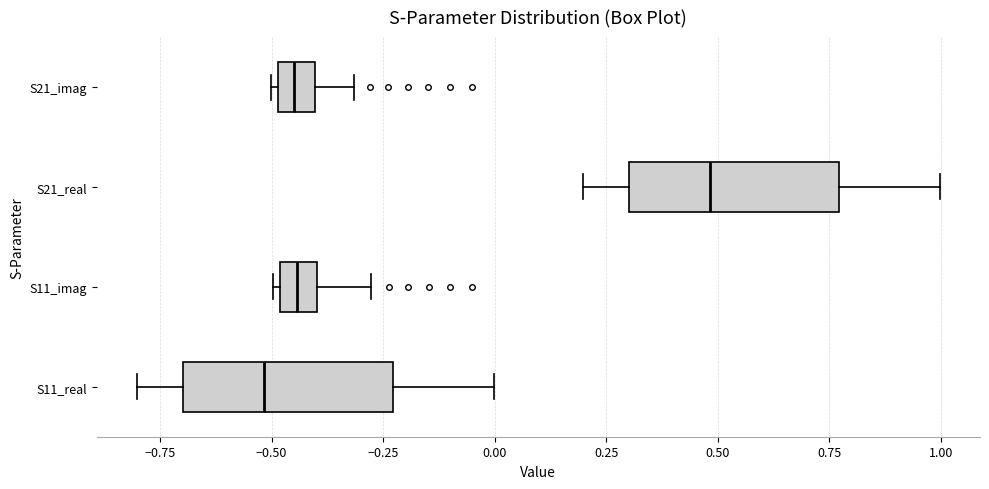

Reading bottom to top, transcribe this box plot: for each box, give where its median line is, the range the box spans, and where its two whiskers end, as read against the x-axis. The values are not printed on the chart, so give them approximately, as read against the axis.

S11_real: median -0.50, box -0.70 to -0.25, whiskers -0.80 to 0.00
S11_imag: median -0.45, box -0.50 to -0.40, whiskers -0.50 (just left of the box's left edge) to -0.30
S21_real: median 0.50, box 0.30 to 0.75, whiskers 0.20 to 1.00
S21_imag: median -0.45, box -0.50 to -0.40, whiskers -0.50 (just left of the box's left edge) to -0.30